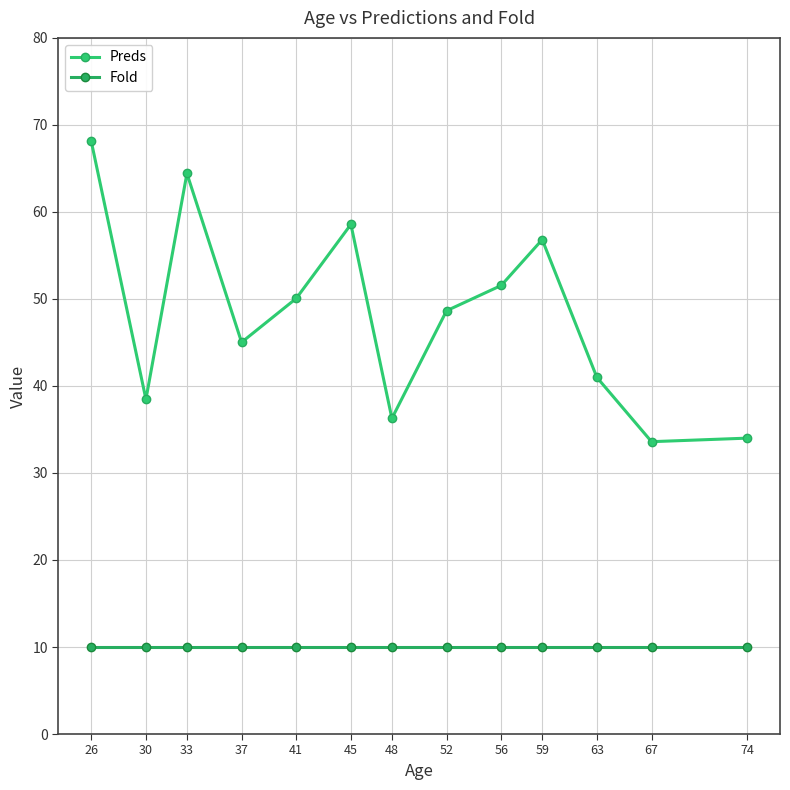

Reading left to right, extract all data points from this chart.

Preds: 26=68.1	30=38.5	33=64.4	37=45.0	41=50.1	45=58.6	48=36.3	52=48.6	56=51.6	59=56.8	63=41.0	67=33.6	74=34.0
Fold: 26=10.0	30=10.0	33=10.0	37=10.0	41=10.0	45=10.0	48=10.0	52=10.0	56=10.0	59=10.0	63=10.0	67=10.0	74=10.0